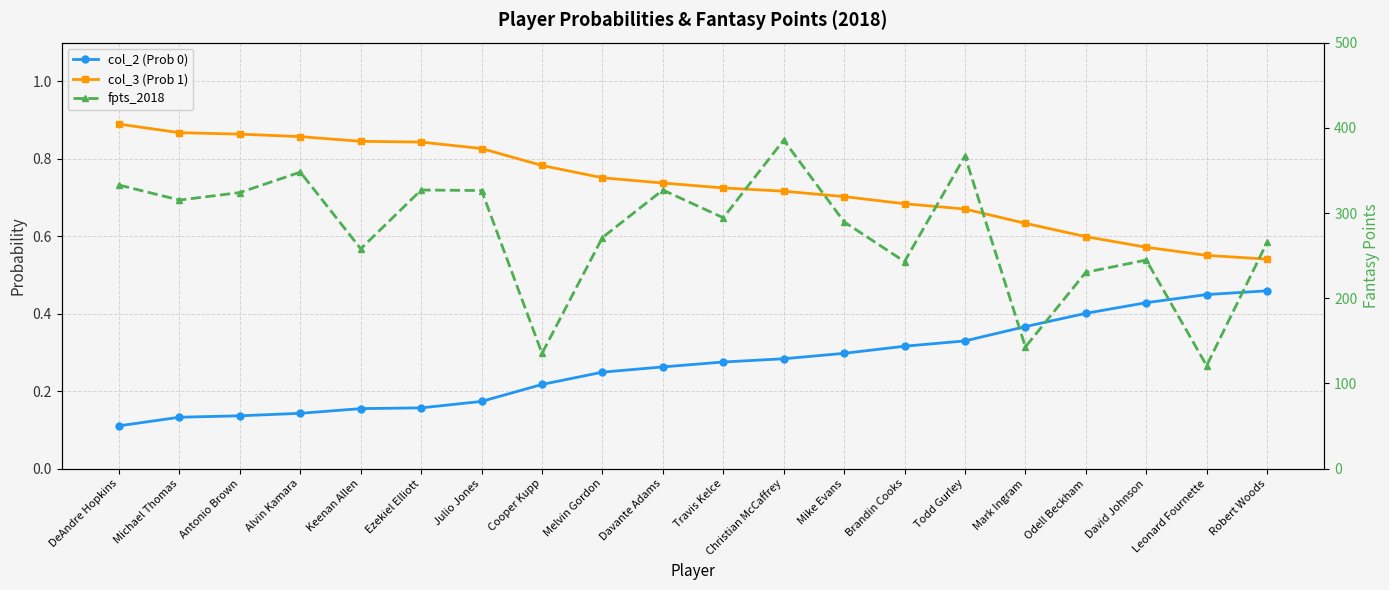

What is the maximum value for col_3 (Prob 1)?

0.9